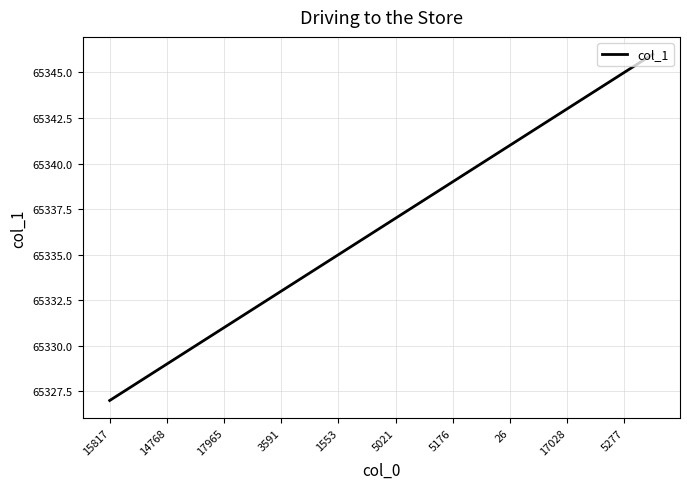

What is the difference between the maximum and minimum values?

19